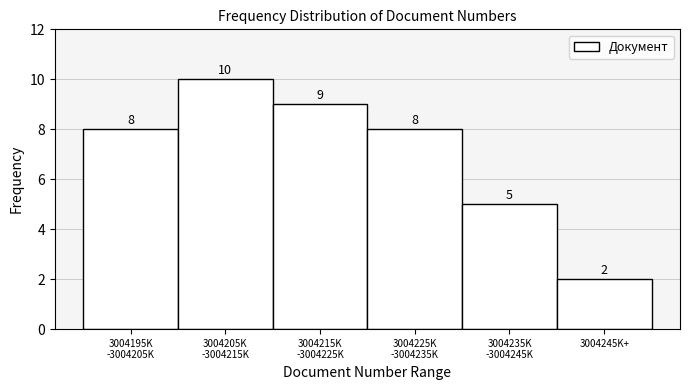

Reading left to right, what are all the values shown in this chart?

8	10	9	8	5	2